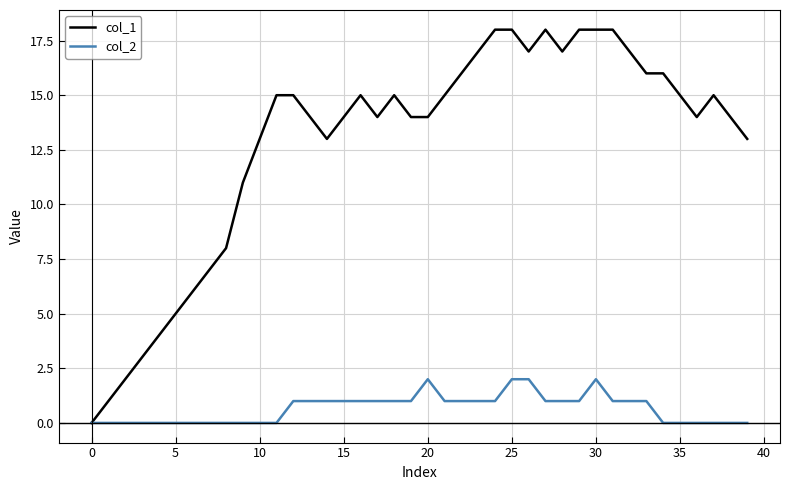

What is the maximum value shown in the chart?

18